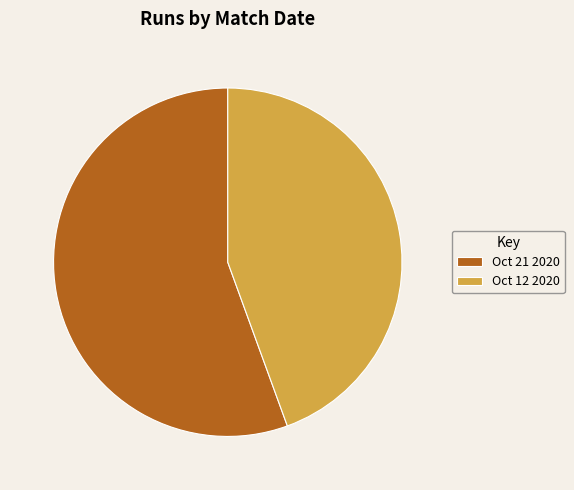

Rank the categories by value from lowest to highest.

Oct 12 2020, Oct 21 2020